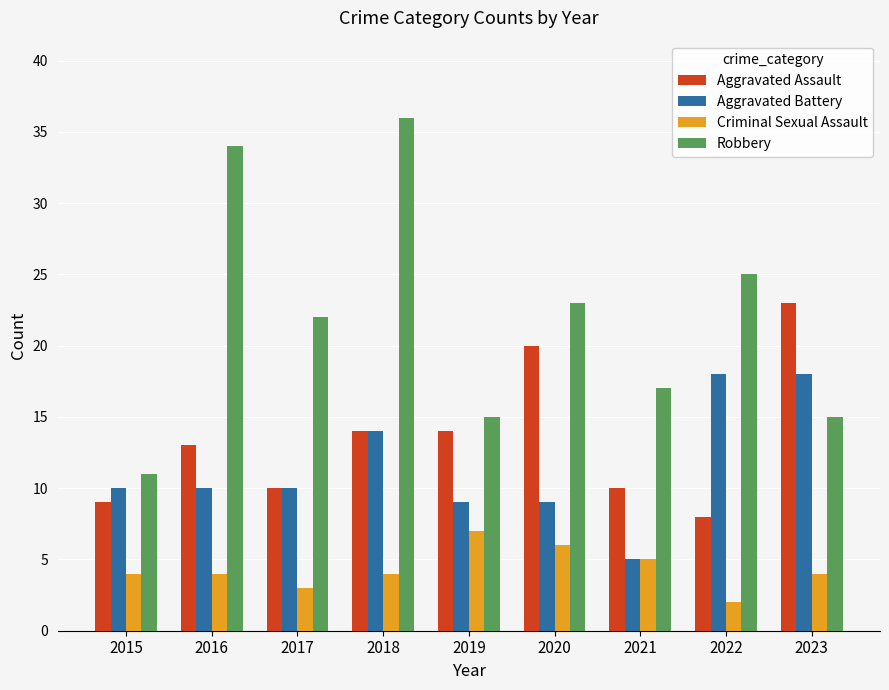

Rank the series by their maximum value, from lowest to highest.

Criminal Sexual Assault, Aggravated Battery, Aggravated Assault, Robbery